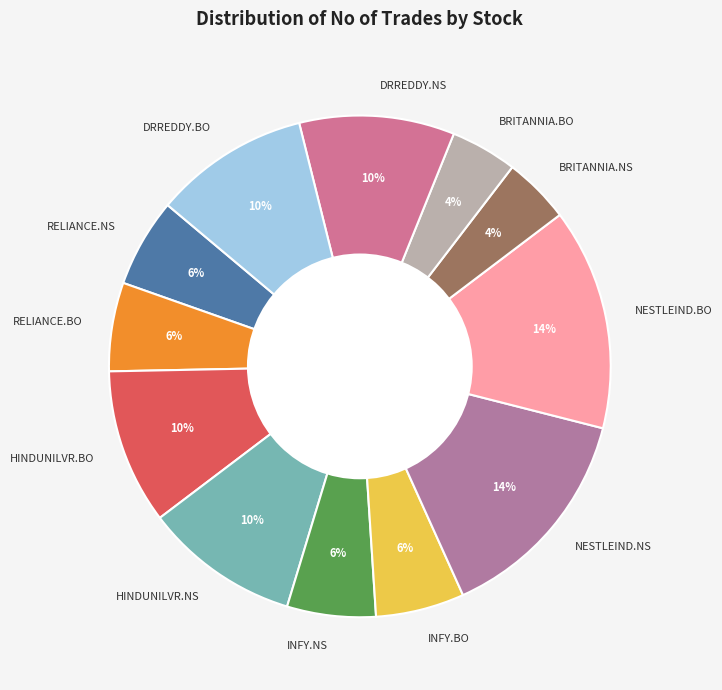

Between DRREDDY.BO and RELIANCE.NS, which is larger?

DRREDDY.BO